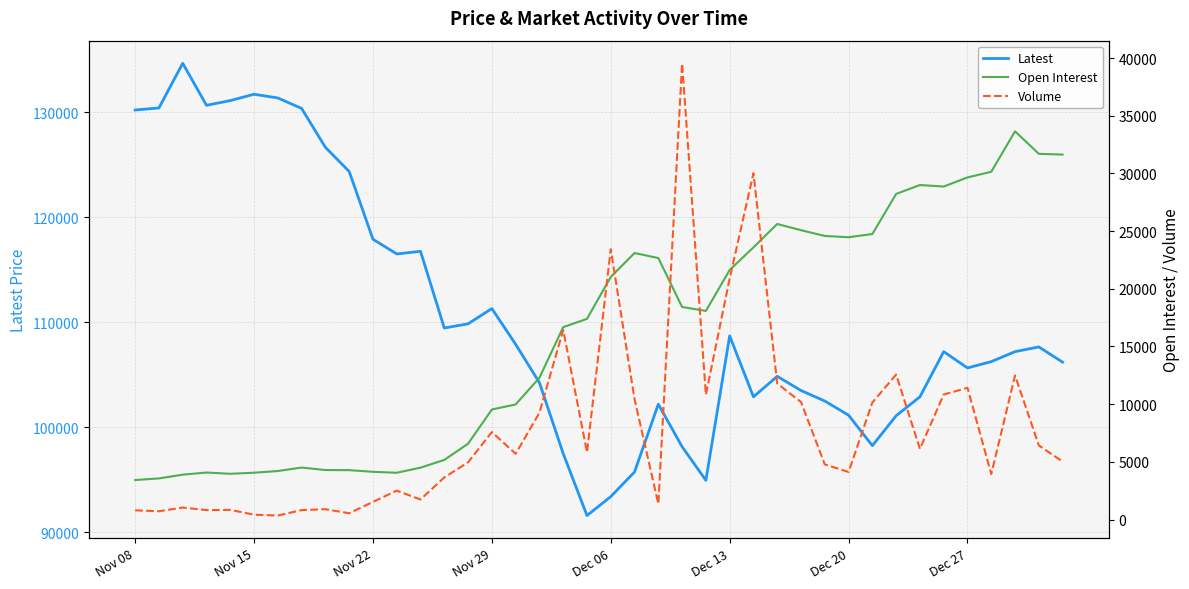

What position from the right is 12?

28